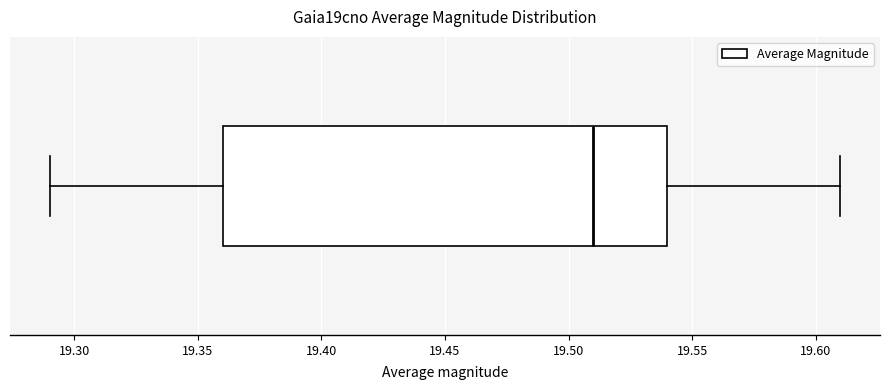

Read this box plot against the x-axis: the position of the median line, the range covered by the box, and the ends of both whiskers. The values are not printed on the chart, so give them approximately, as read against the axis.

median 19.51, box 19.36 to 19.54, whiskers 19.29 to 19.61